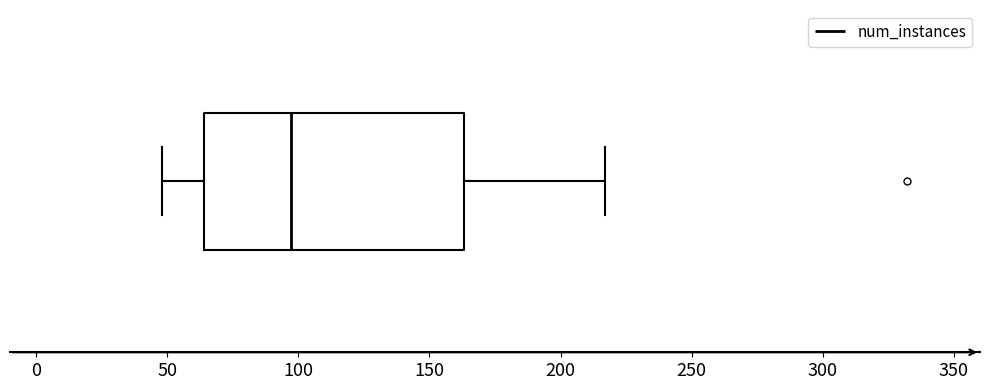

Read this box plot against the x-axis: the position of the median line, the range covered by the box, and the ends of both whiskers. The values are not printed on the chart, so give them approximately, as read against the axis.

median 95, box 65 to 165, whiskers 50 to 215